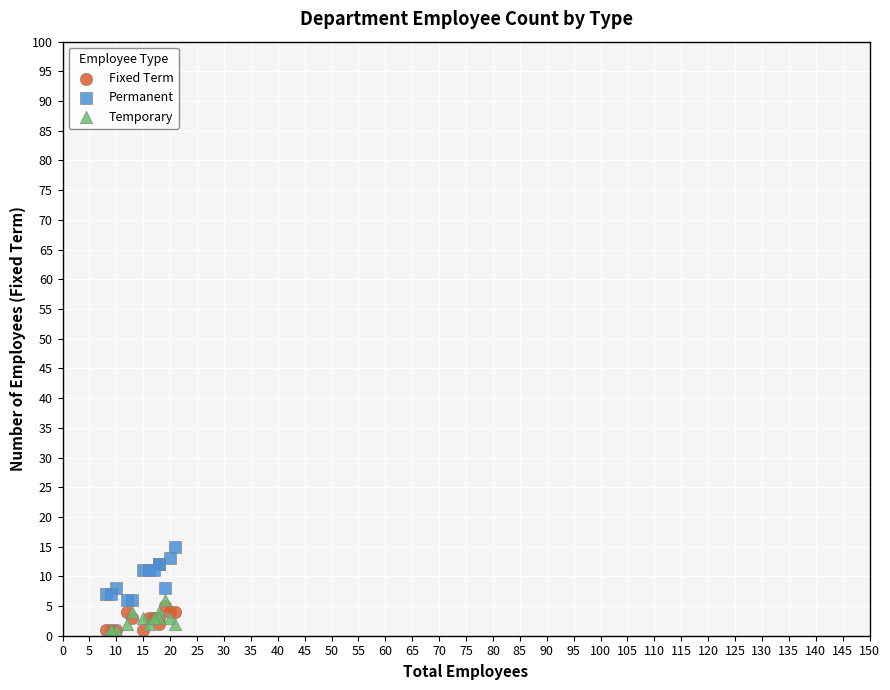

What are all the series names shown in the legend?

Fixed Term, Permanent, Temporary